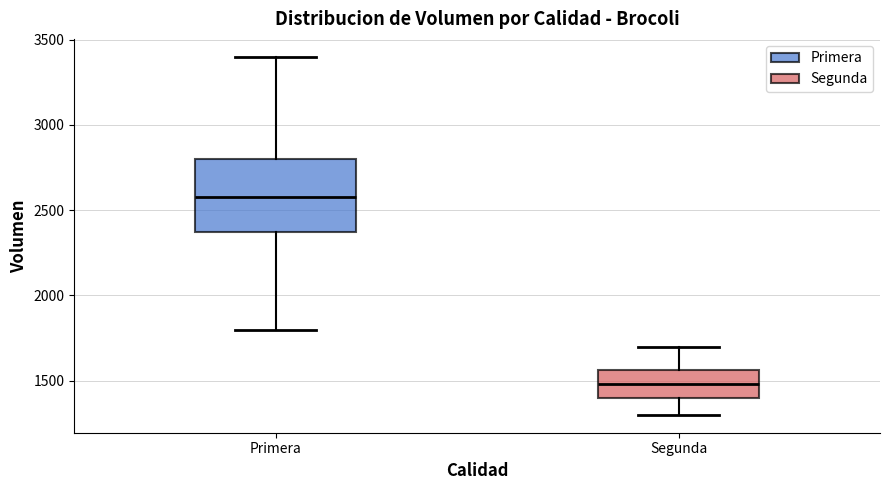

Reading left to right, transcribe this box plot: for each box, give where its median line is, the range the box spans, and where its two whiskers end, as read against the y-axis. The values are not printed on the chart, so give them approximately, as read against the axis.

Primera: median 2600, box 2400 to 2800, whiskers 1800 to 3400
Segunda: median 1500, box 1400 to 1550, whiskers 1300 to 1700